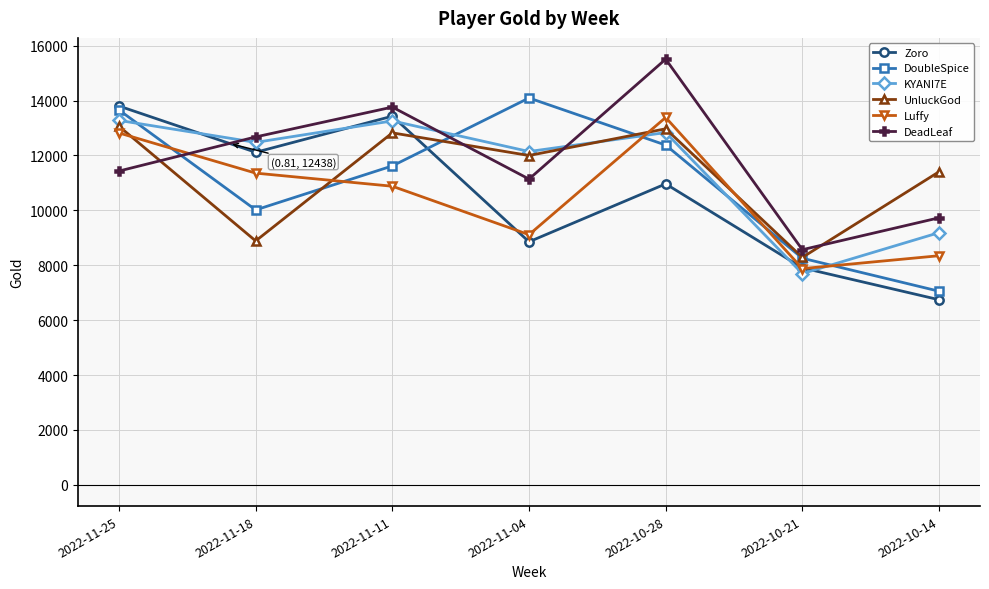

True or false: UnluckGod and DeadLeaf cross at least once.

True